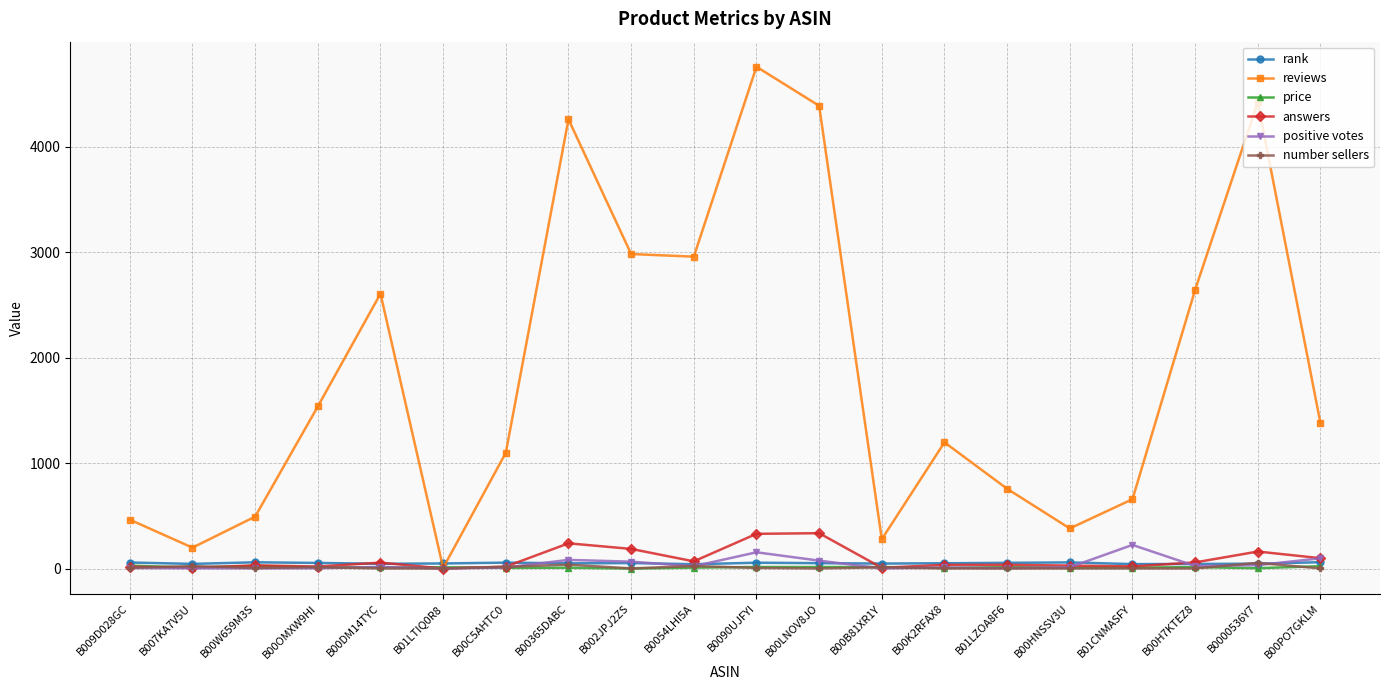

What is the value of the price point at the 11th from the left?

14.5